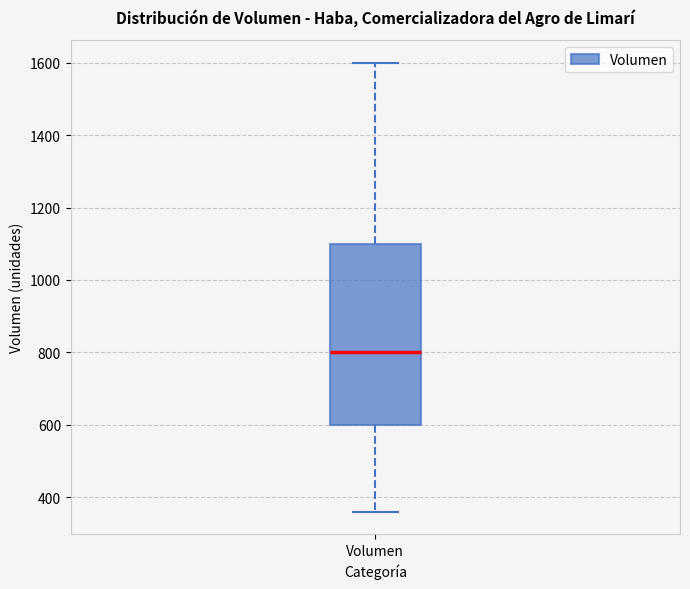

Read this box plot against the y-axis: the position of the median line, the range covered by the box, and the ends of both whiskers. The values are not printed on the chart, so give them approximately, as read against the axis.

median 800, box 600 to 1100, whiskers 360 to 1600